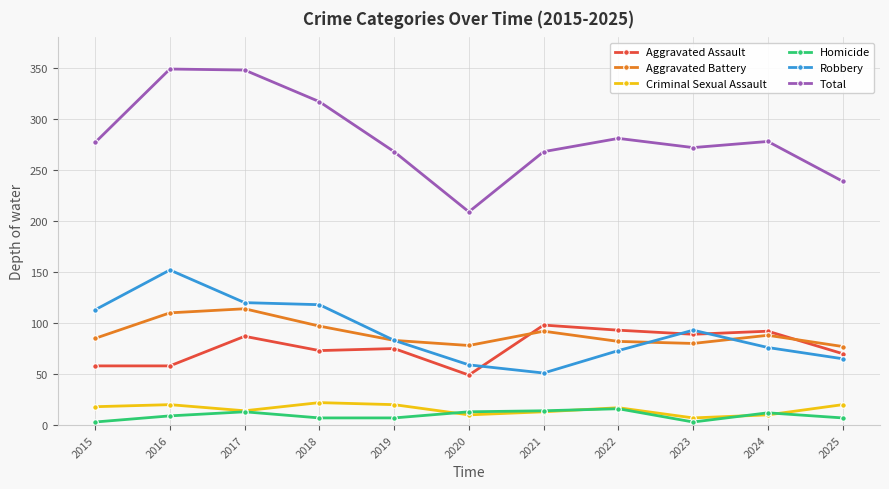

What is the maximum value for Robbery?

152